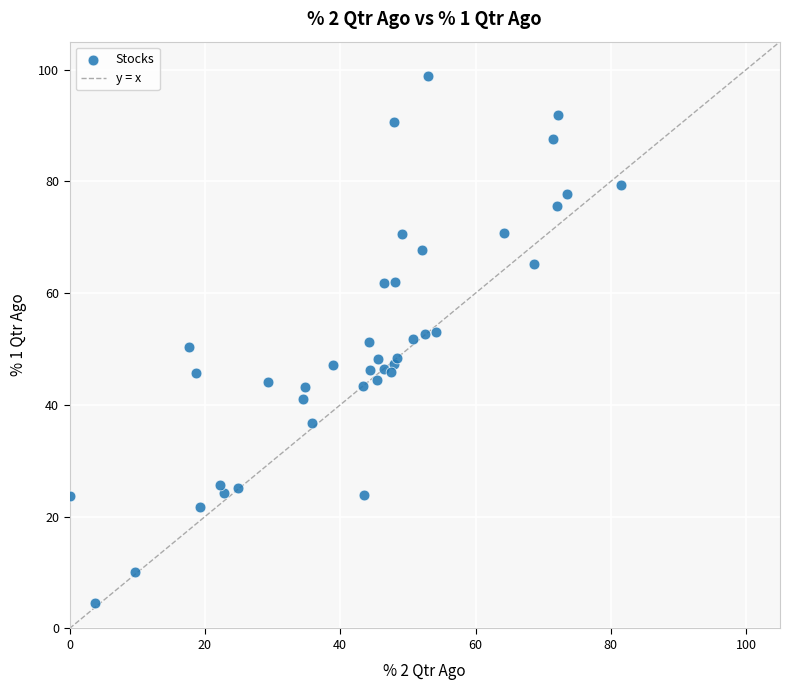

What is the range of Y values (max minus min)?

94.3